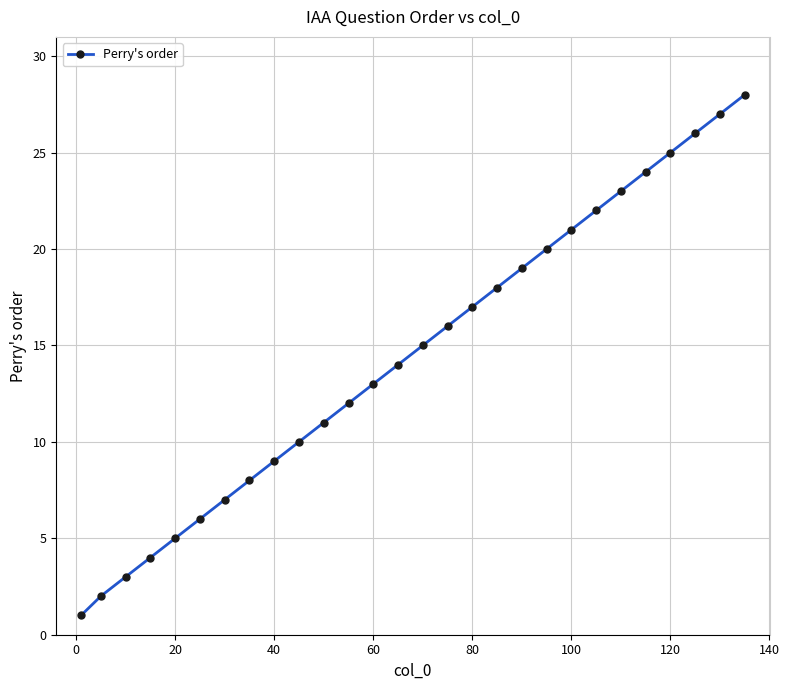

What is the greatest value displayed?

28